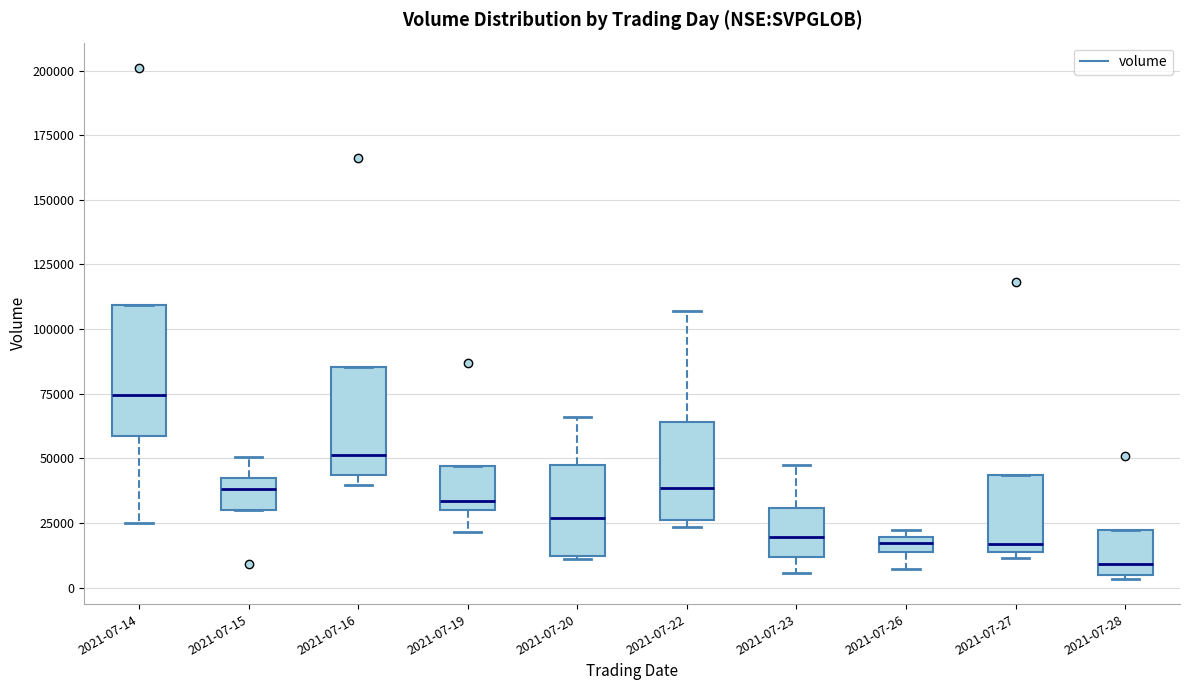

Where does the median line of the box for 2021-07-19 sit on the y-axis? The values are not printed on the chart, so give them approximately, as read against the axis.

35000